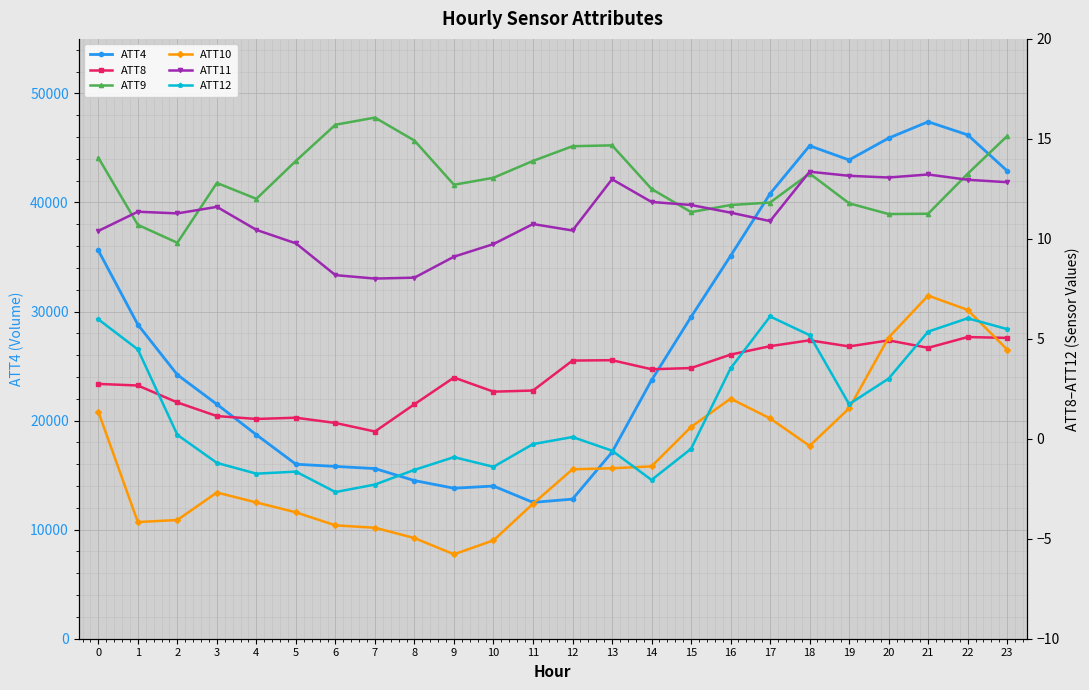

Between 0 and 20, which series saw the biggest shift?

ATT4